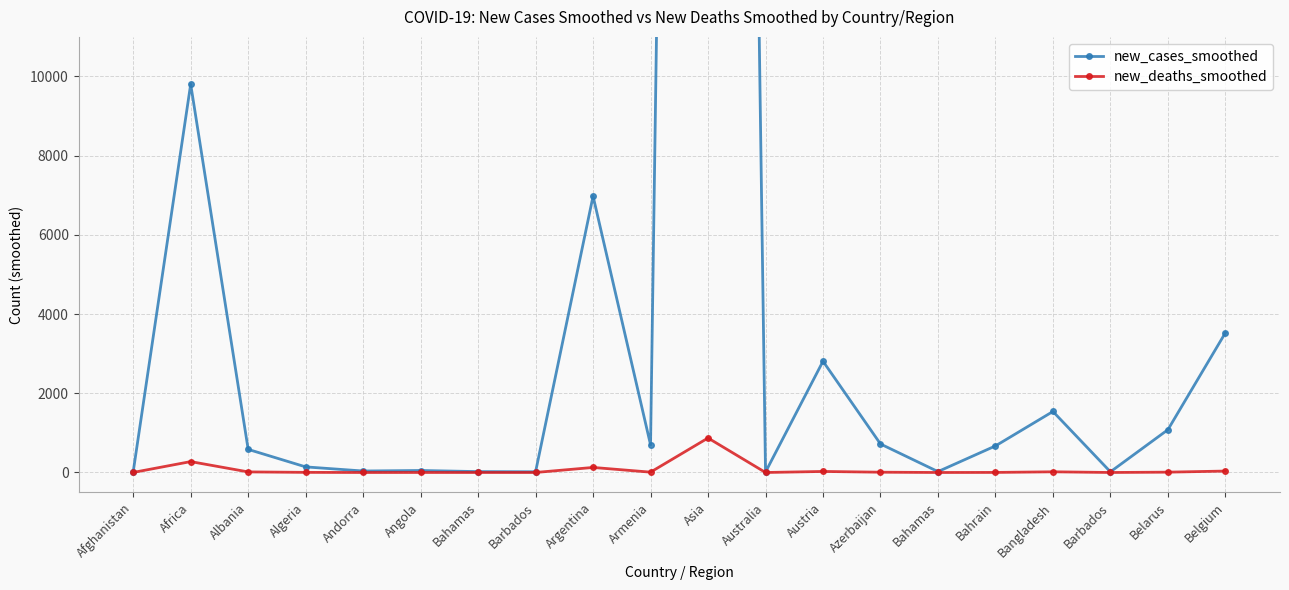

Which series has the widest spread of values?

new_cases_smoothed